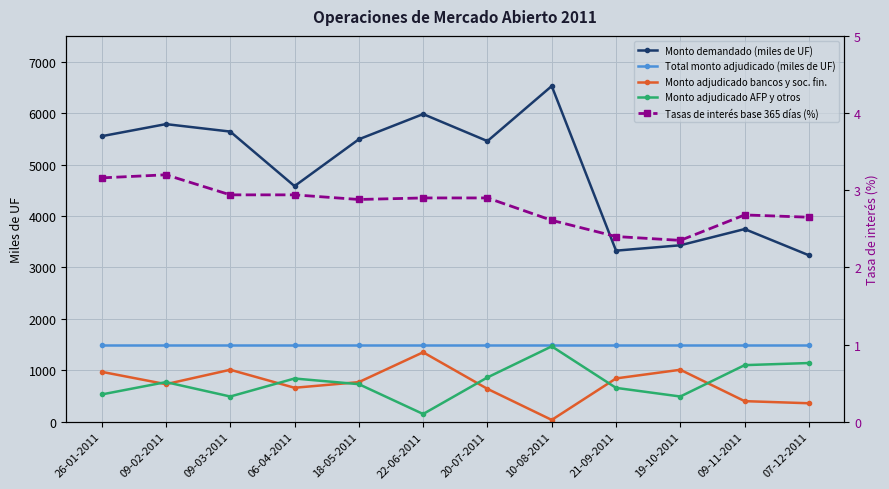

Between 09-02-2011 and 21-09-2011, which series saw the biggest shift?

Monto demandado (miles de UF)